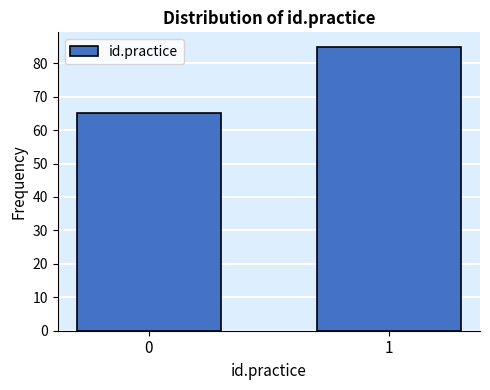

Reading left to right, list all the values displayed in this chart.

65	85